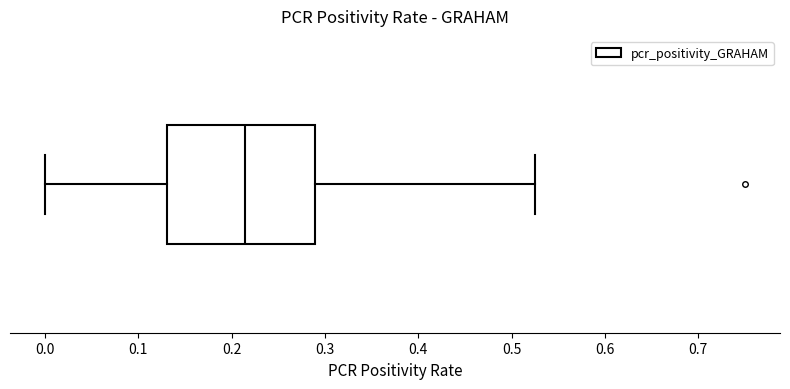

Transcribe this box plot: give where the median line is, the range the box spans, and where the two whiskers end, as read against the x-axis. The values are not printed on the chart, so give them approximately, as read against the axis.

median 0.21, box 0.13 to 0.29, whiskers 0.00 to 0.53